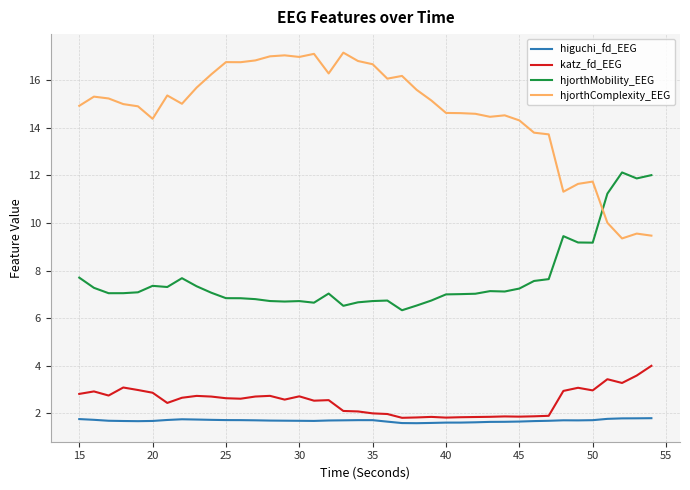

Which series has the largest range (max minus min)?

hjorthComplexity_EEG